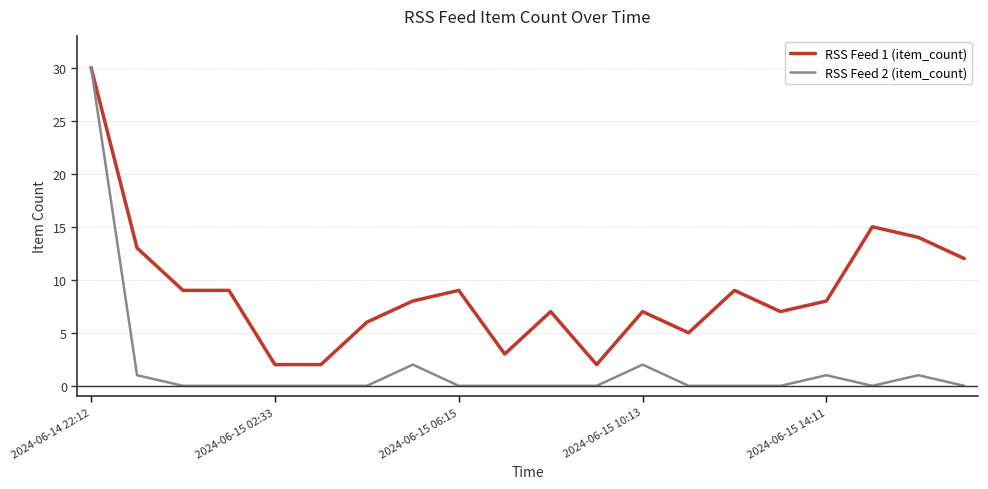

Reading left to right, extract all data points from this chart.

RSS Feed 1 (item_count): 30	13	9	9	2	2	6	8	9	3	7	2	7	5	9	7	8	15	14	12
RSS Feed 2 (item_count): 30	1	0	0	0	0	0	2	0	0	0	0	2	0	0	0	1	0	1	0